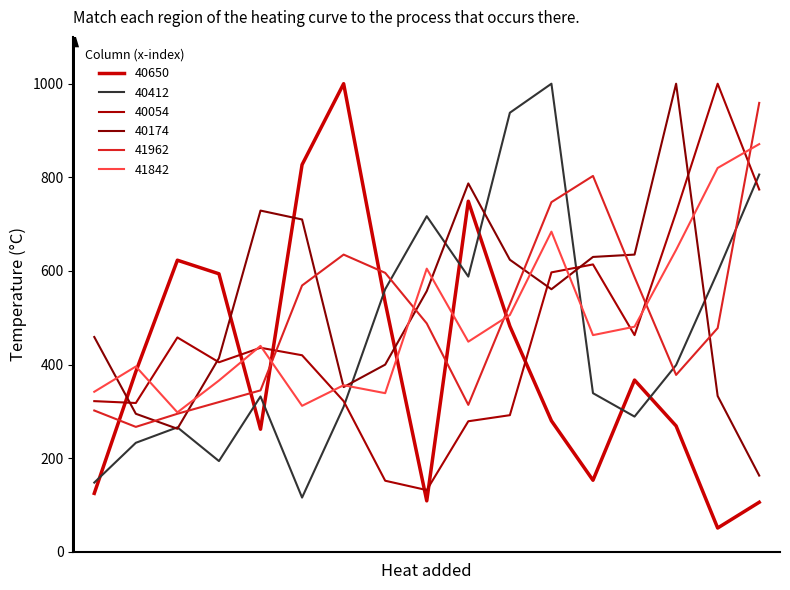

What is the greatest value displayed?

1000